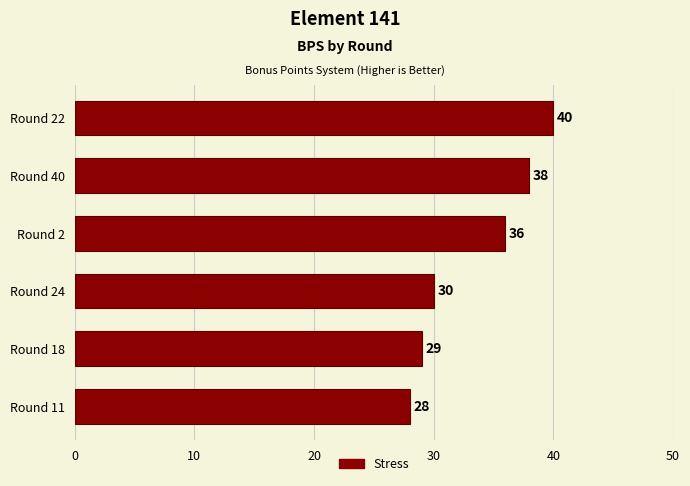

Approximately how many times larger is the value at Round 11 compared to Round 18?

1.0